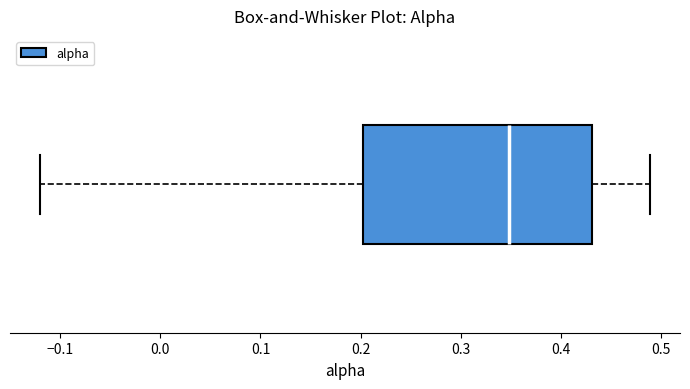

Transcribe this box plot: give where the median line is, the range the box spans, and where the two whiskers end, as read against the x-axis. The values are not printed on the chart, so give them approximately, as read against the axis.

median 0.35, box 0.20 to 0.43, whiskers -0.12 to 0.49